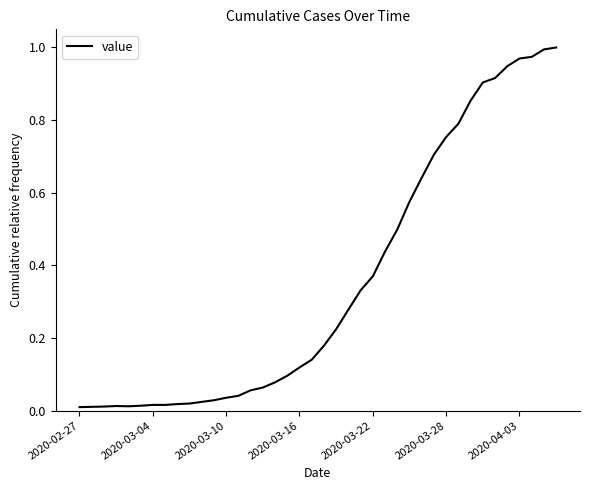

The value at 2020-03-22 is 0.2. True or false?

False